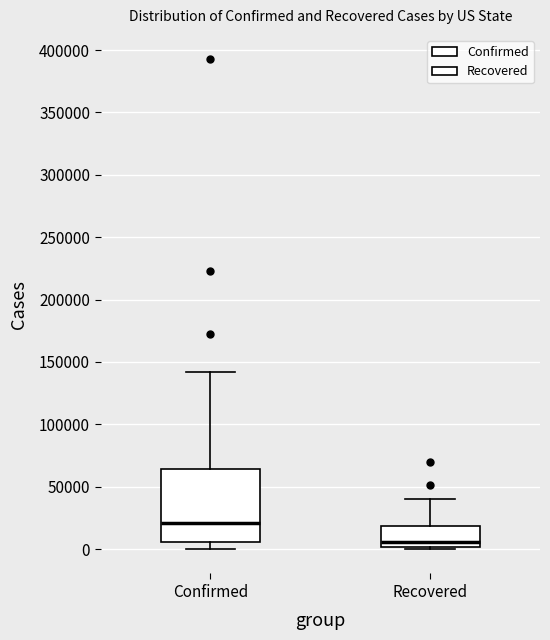

Reading left to right, read every box against the y-axis: the position of its median line, the range the box covers, and the ends of its whiskers. The values are not printed on the chart, so give them approximately, as read against the axis.

Confirmed: median 20000, box 5000 to 65000, whiskers 0 to 140000
Recovered: median 5000, box 0 to 20000, whiskers 0 (just below the box's lower edge) to 40000